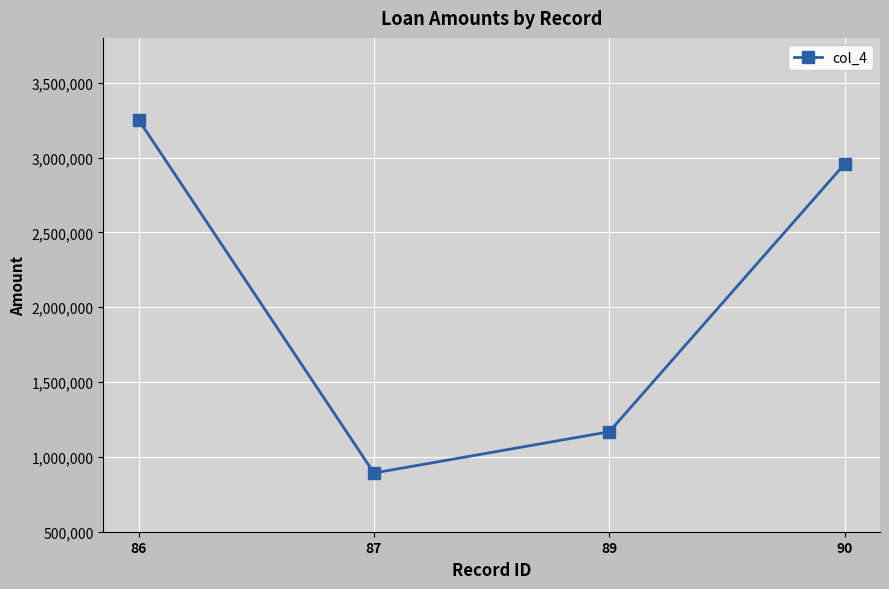

What is the value of the 4th point from the left?

2957842